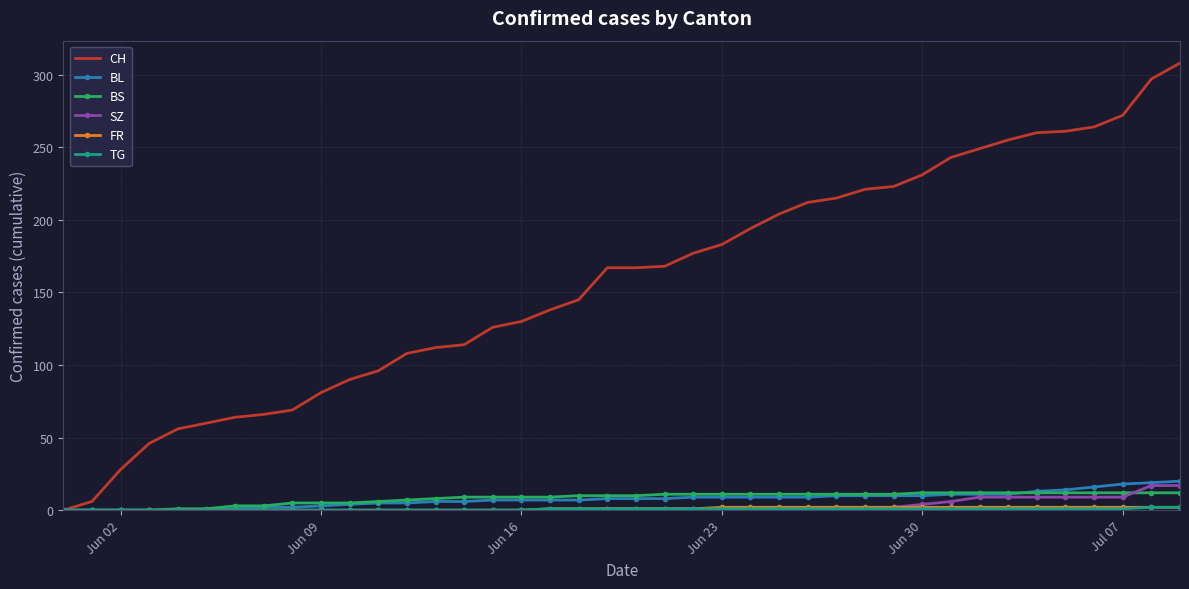

Which series has the largest range (max minus min)?

CH